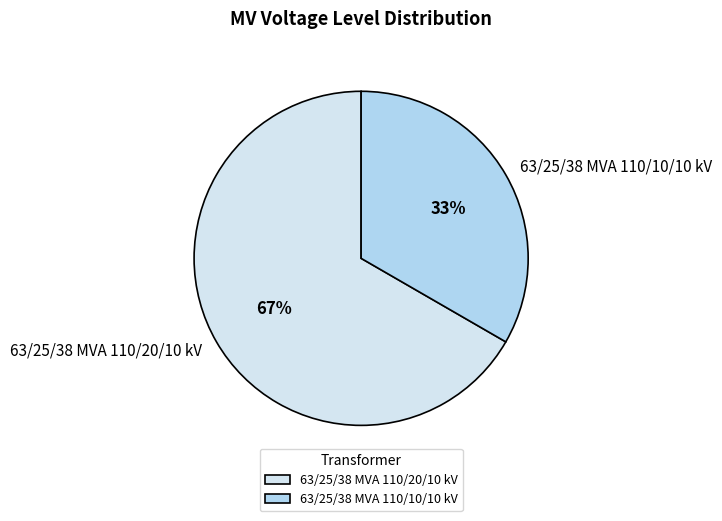

Is there any slice that represents more than half of the pie?

Yes